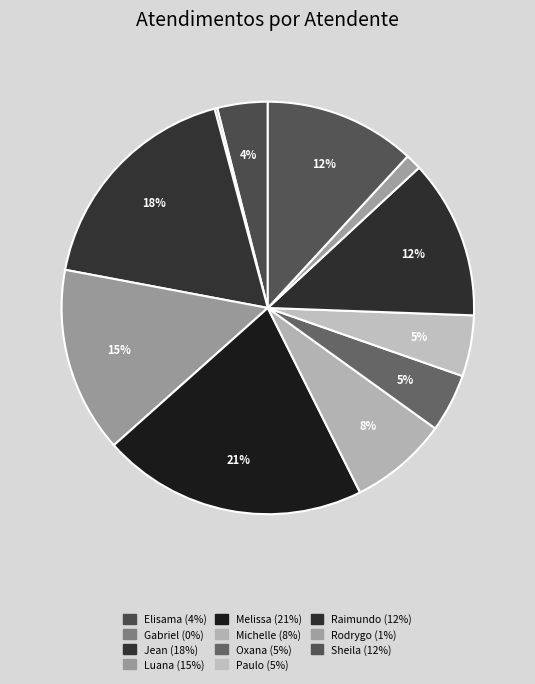

How many segments does this pie chart have?

11